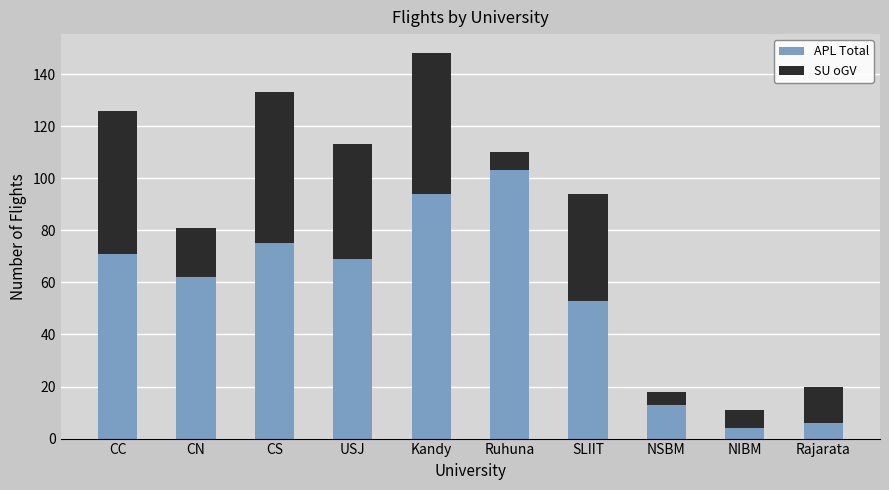

What are all the series names shown in the legend?

APL Total, SU oGV